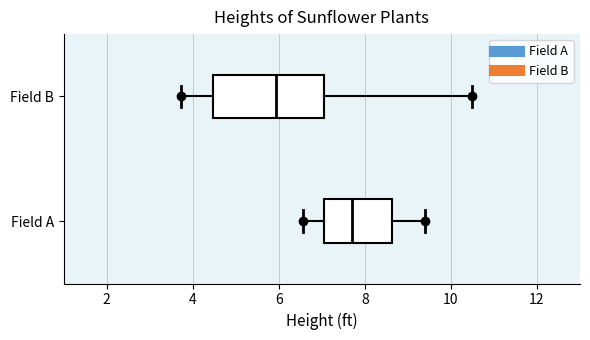

Reading bottom to top, transcribe this box plot: for each box, give where its median line is, the range the box spans, and where its two whiskers end, as read against the x-axis. The values are not printed on the chart, so give them approximately, as read against the axis.

Field A: median 7.8, box 7.0 to 8.6, whiskers 6.6 to 9.4
Field B: median 6.0, box 4.4 to 7.0, whiskers 3.8 to 10.6